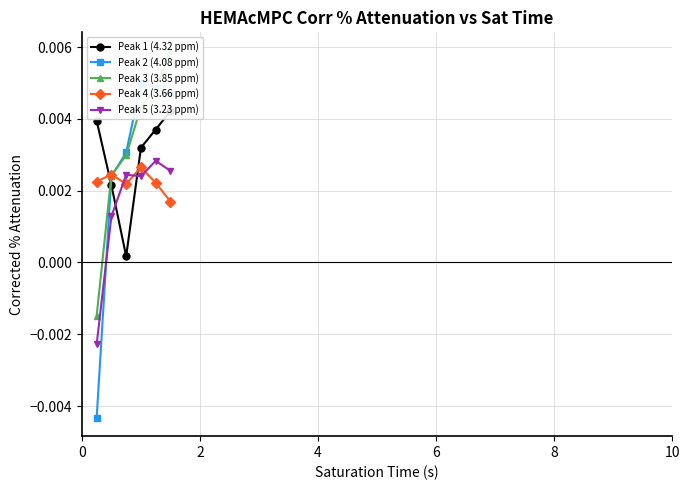

Count the Peak 5 (3.23 ppm) values in the range 0 to 1.

5